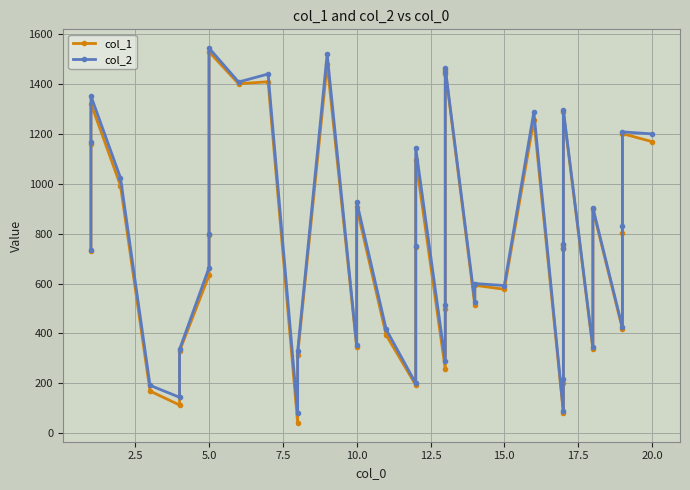

Is this an area chart (filled region under the line)?

No